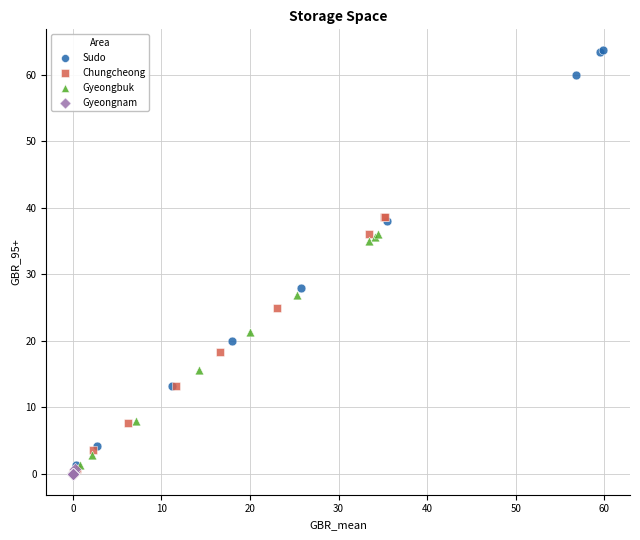

What are all the series names shown in the legend?

Sudo, Chungcheong, Gyeongbuk, Gyeongnam